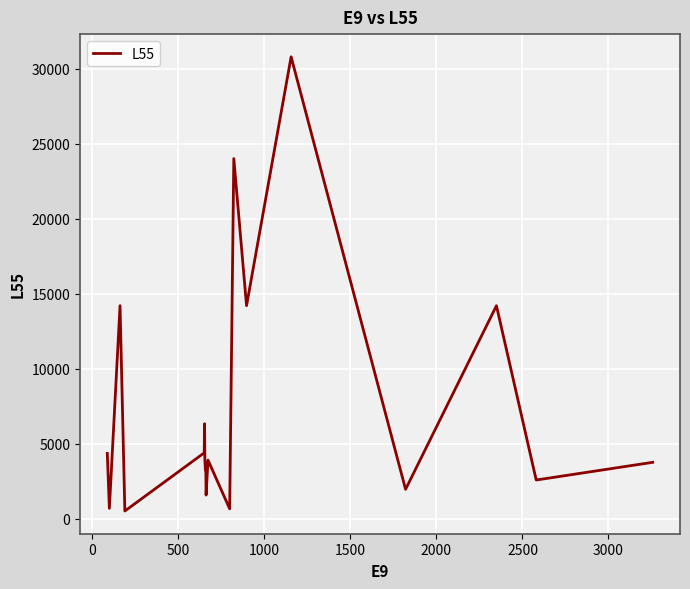

What is the maximum value shown in the chart?

30806